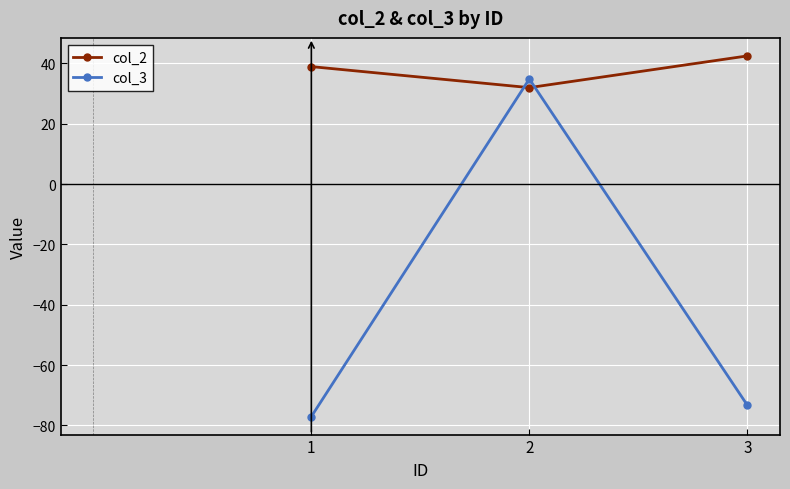

Rank the series by their average value, from lowest to highest.

col_3, col_2